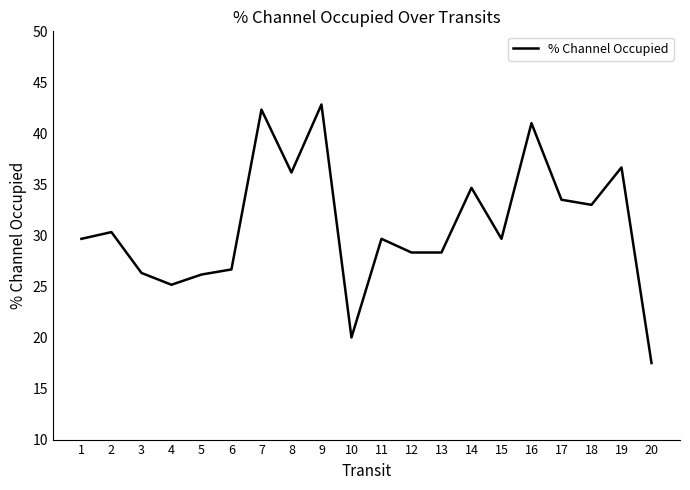

True or false: there are more than 0 points higher than both neighbors.

True